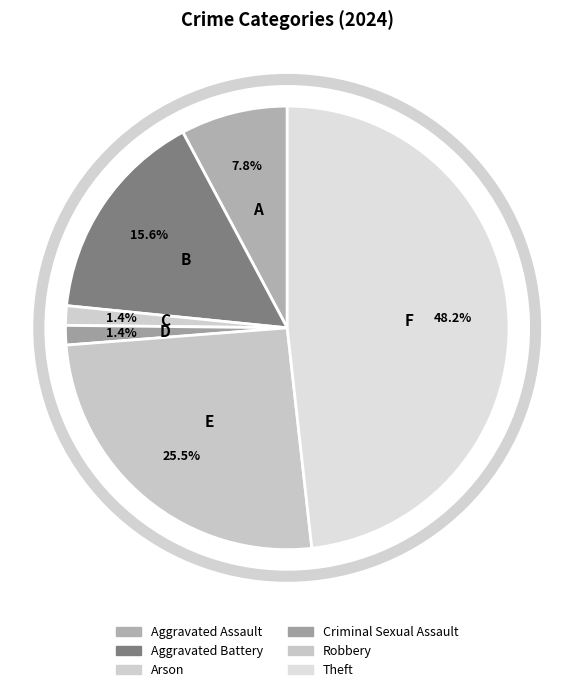

What is the largest slice in the pie chart?

Theft